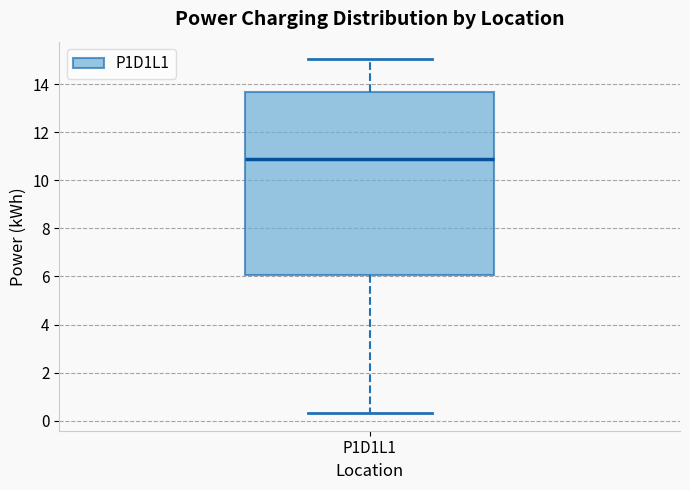

Transcribe this box plot: give where the median line is, the range the box spans, and where the two whiskers end, as read against the y-axis. The values are not printed on the chart, so give them approximately, as read against the axis.

median 10.8, box 6.0 to 13.6, whiskers 0.4 to 15.0